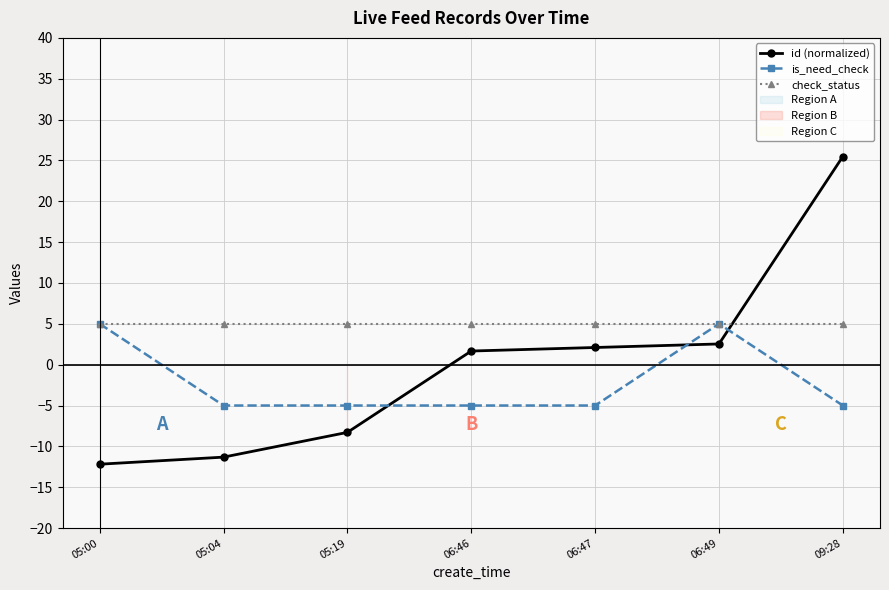

After their last crossing, which series has the higher values: id (normalized) or check_status?

id (normalized)